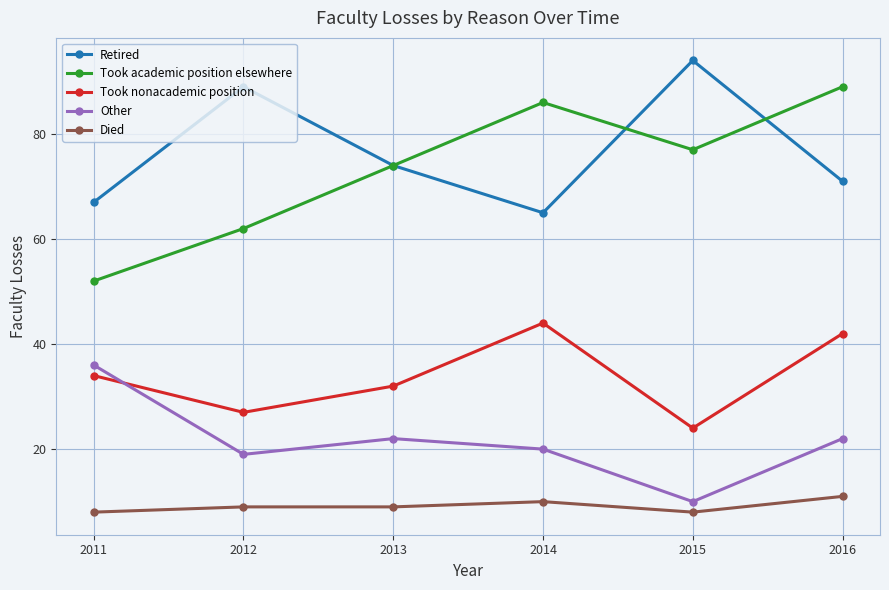

After their last crossing, which series has the higher values: Other or Took nonacademic position?

Took nonacademic position